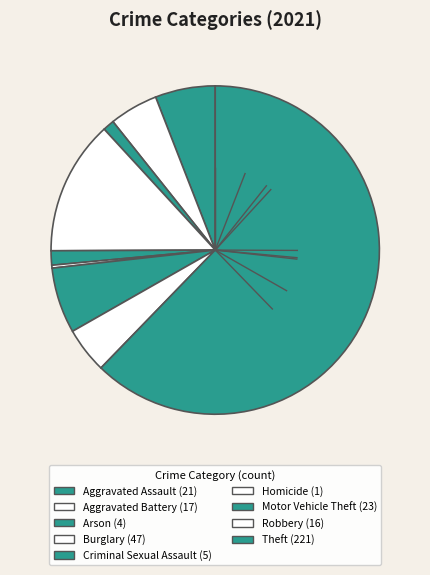

To the nearest percent, what percentage of the pie is Arson?

1%